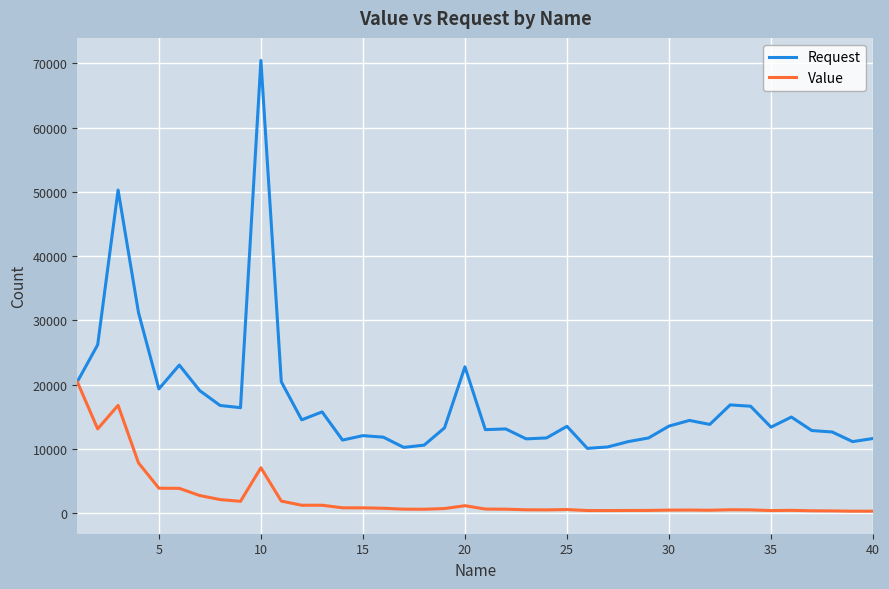

True or false: Request has more than 2 interior local peaks.

True